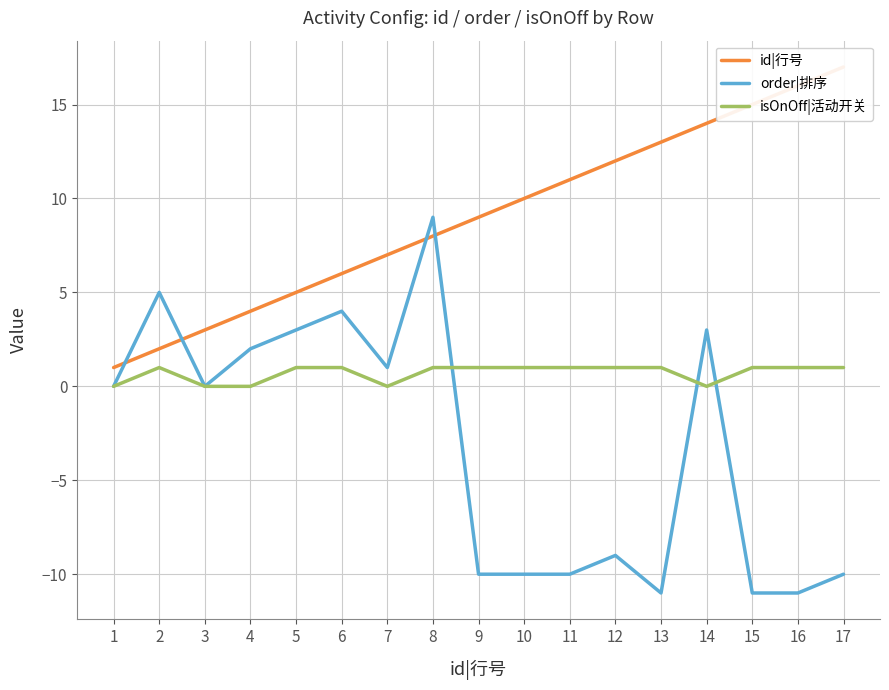

At which category is the sum across all series the highest?

8